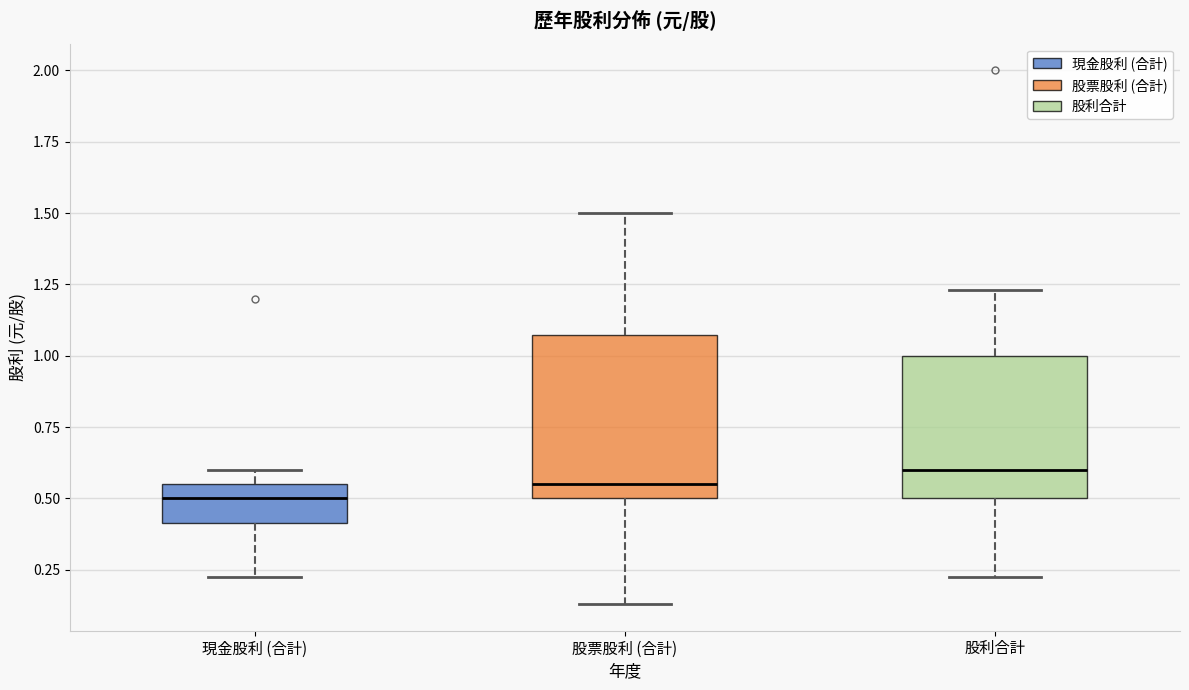

Comparing the boxes themselves (not the whiskers), which one is the tallest?

股票股利 (合計)